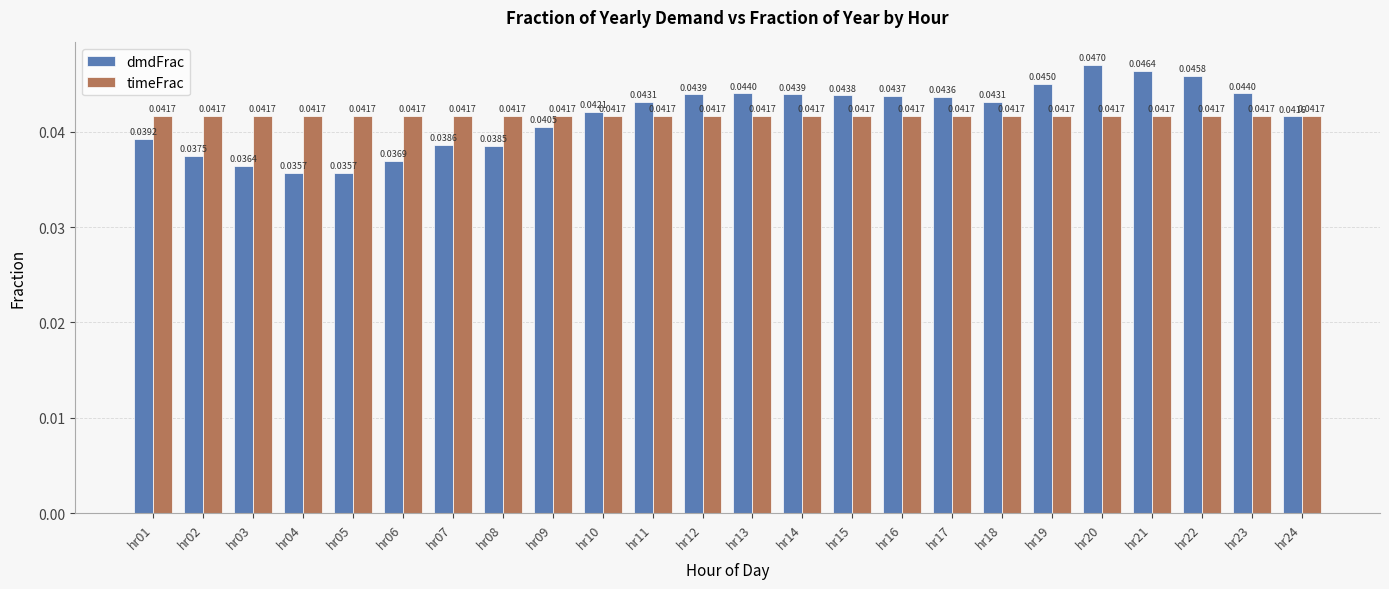

At how many categories does at least one series exceed 0?

24